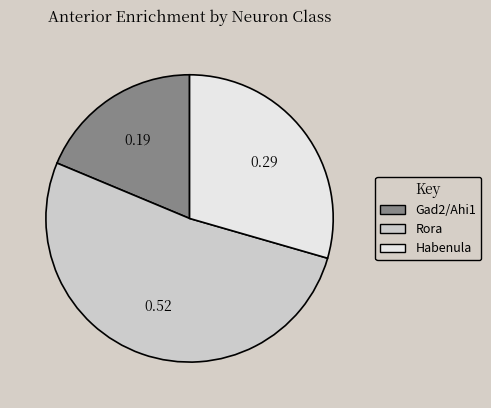

Is it true that Rora is 52% of the pie?

True